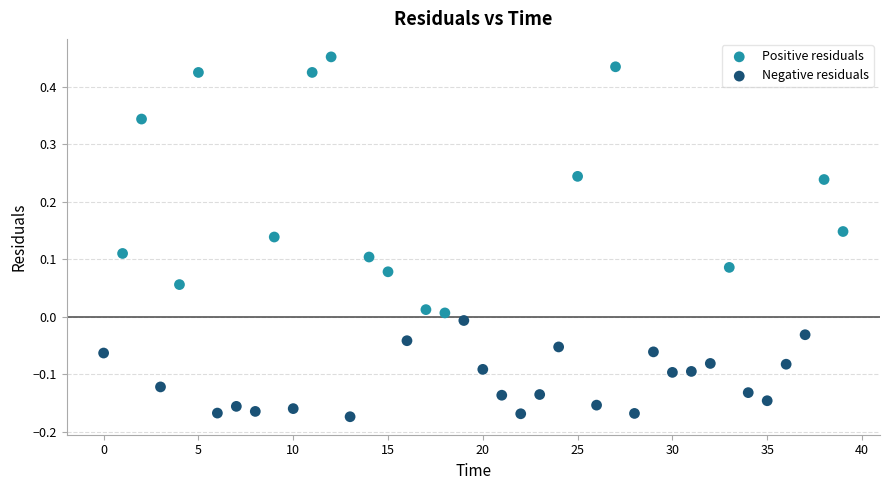

Which series contains the lowest Y value?

Negative residuals